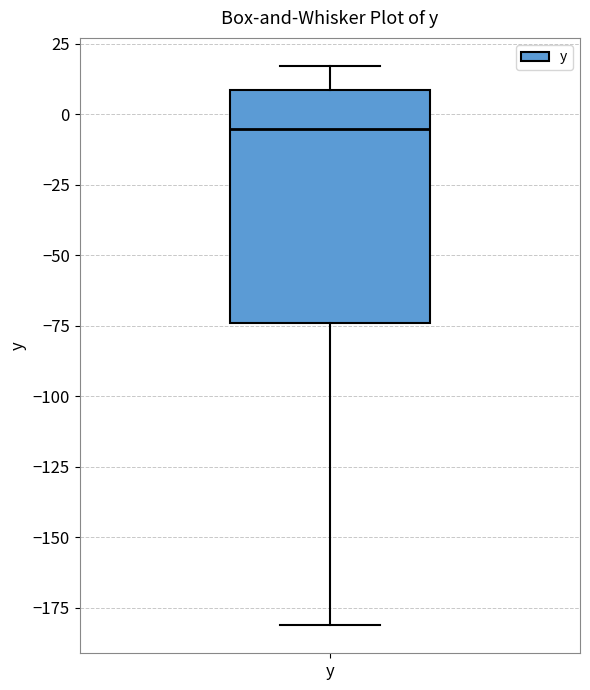

Where does the median line of the box for y sit on the y-axis? The values are not printed on the chart, so give them approximately, as read against the axis.

-5